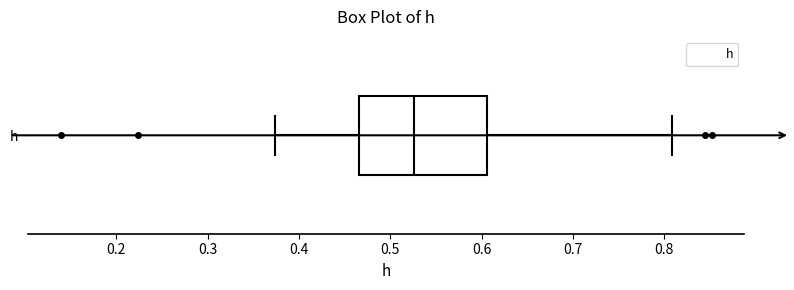

Transcribe this box plot: give where the median line is, the range the box spans, and where the two whiskers end, as read against the x-axis. The values are not printed on the chart, so give them approximately, as read against the axis.

median 0.53, box 0.47 to 0.61, whiskers 0.37 to 0.81